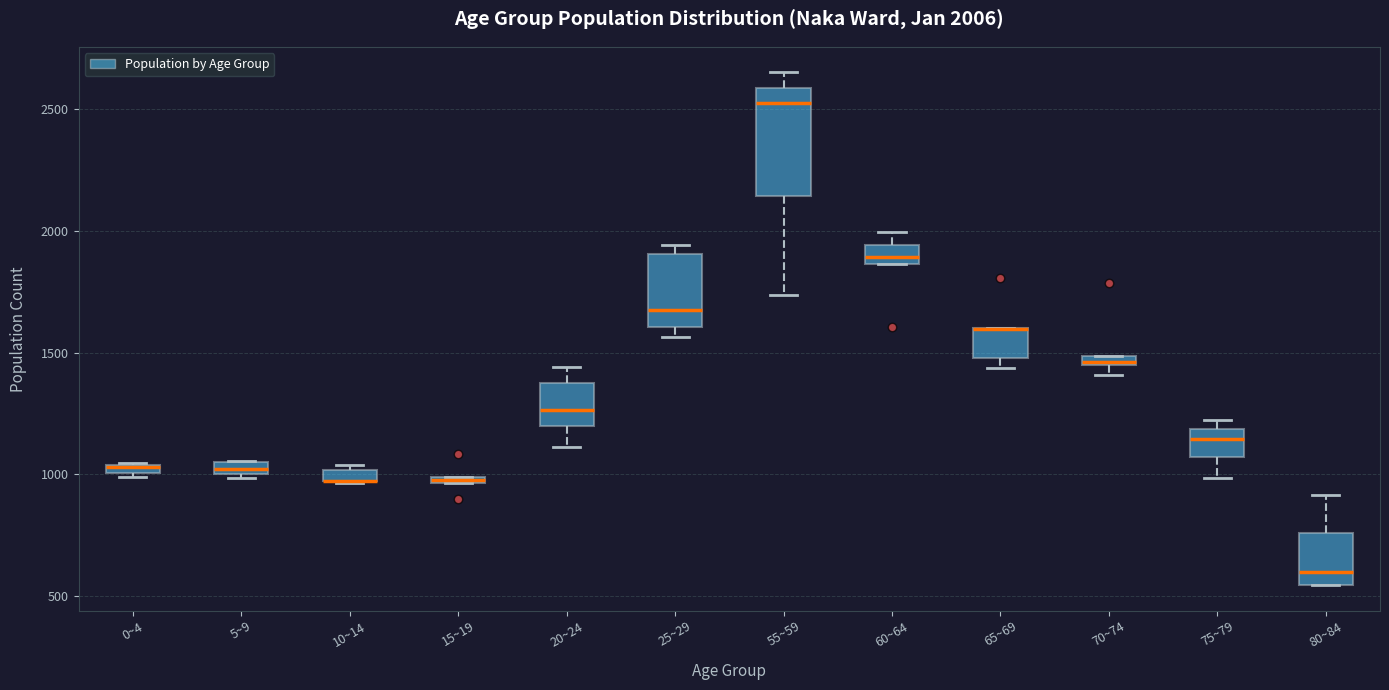

Comparing the boxes themselves (not the whiskers), which one is the tallest?

55~59